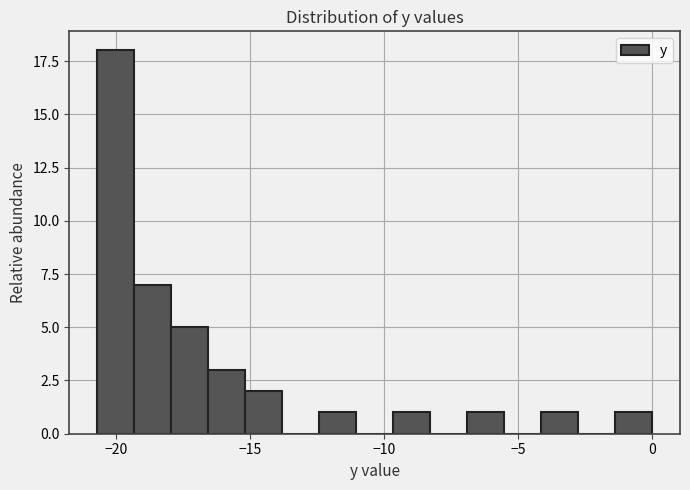

Around what value on the x-axis is the tallest bar? Give the approximate position of its centre, as read against the axis.

-20.0